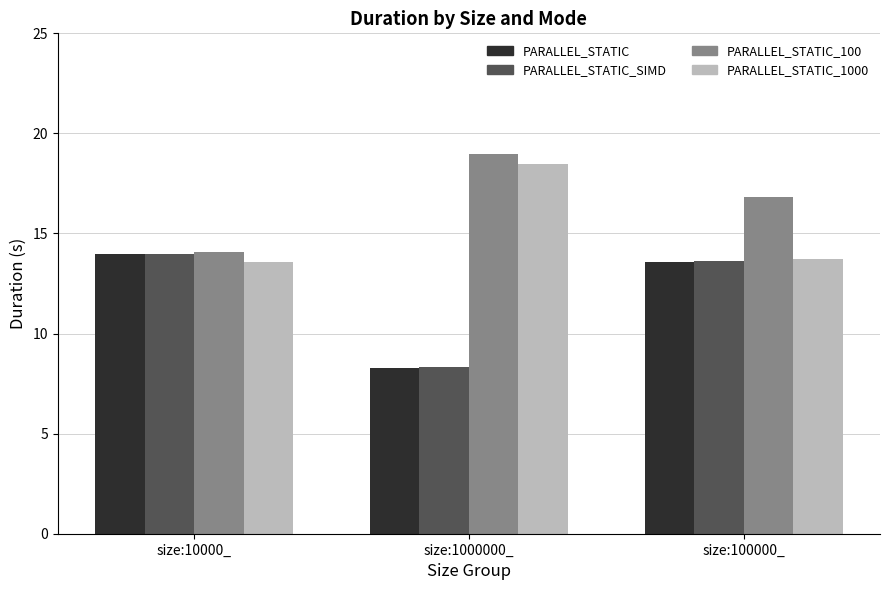

What is the average value of the PARALLEL_STATIC series?

11.9